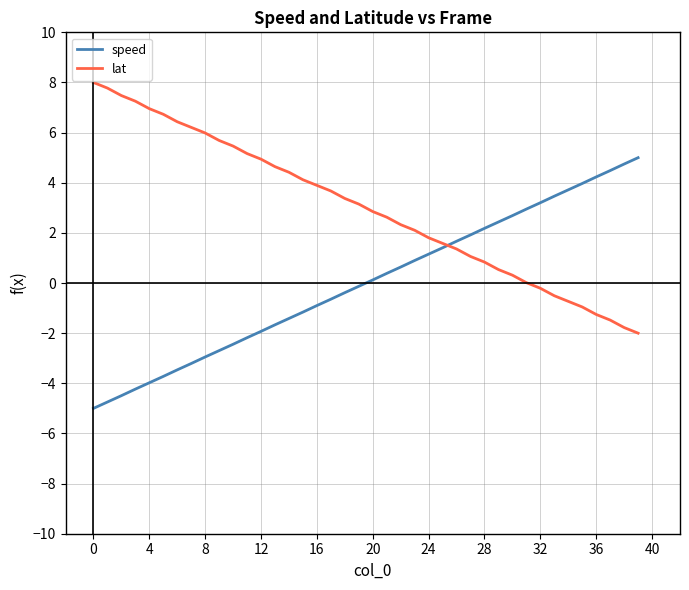

What is the sum of all speed values?

-0.1